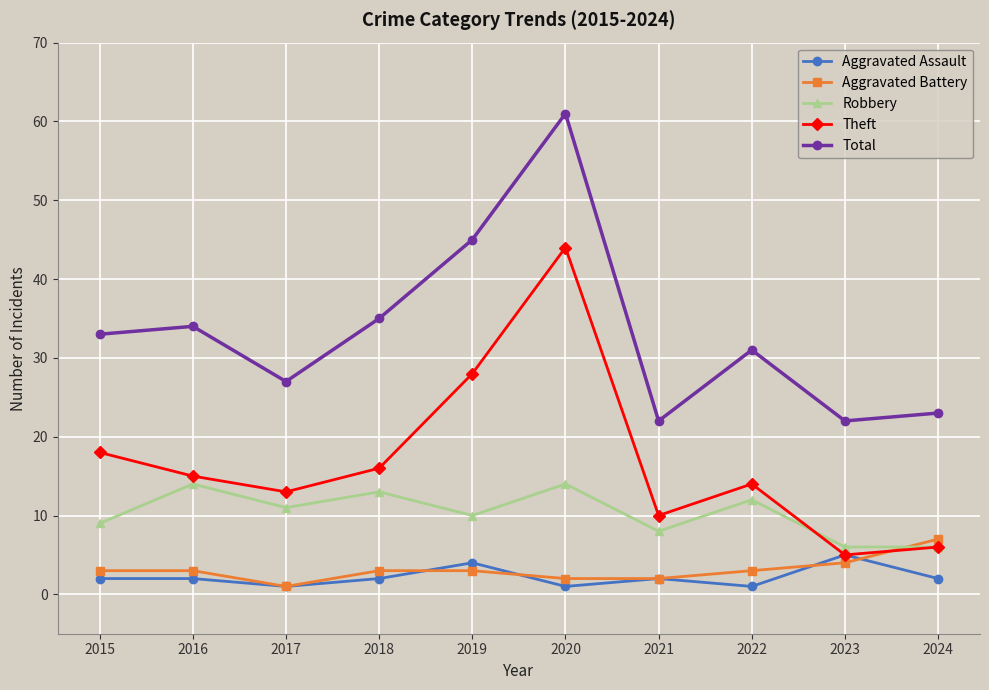

After their last crossing, which series has the higher values: Aggravated Assault or Aggravated Battery?

Aggravated Battery